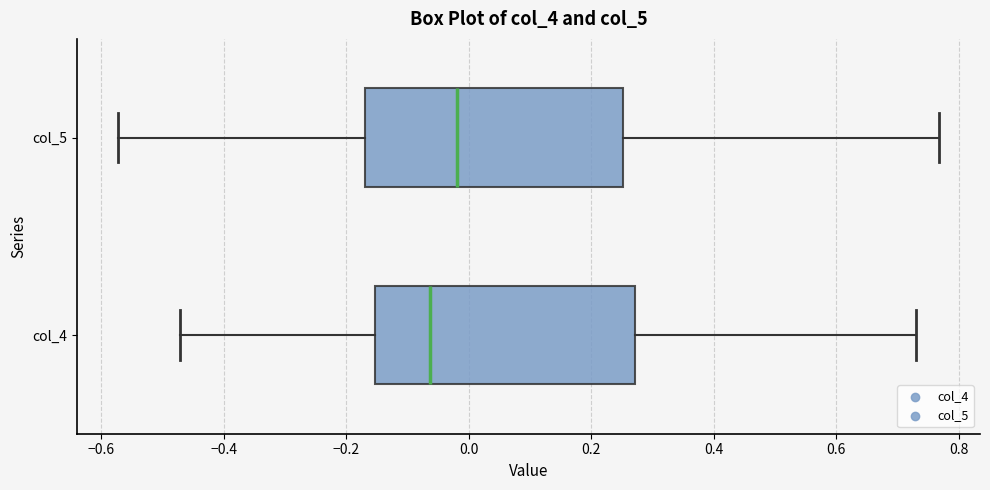

Reading bottom to top, read every box against the x-axis: the position of its median line, the range the box covers, and the ends of its whiskers. The values are not printed on the chart, so give them approximately, as read against the axis.

col_4: median -0.06, box -0.16 to 0.28, whiskers -0.48 to 0.74
col_5: median -0.02, box -0.16 to 0.26, whiskers -0.58 to 0.76